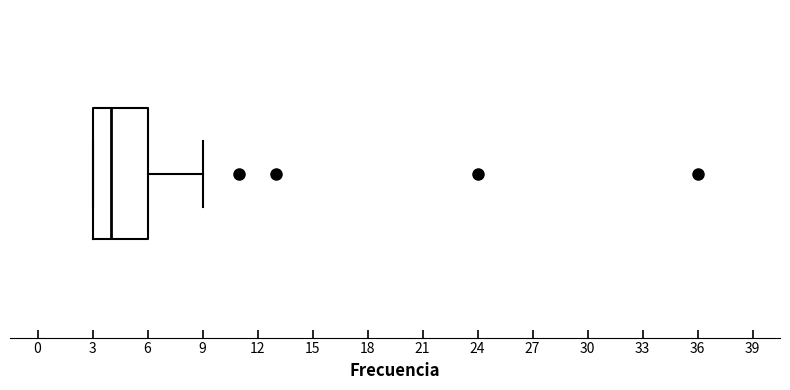

Read this box plot against the x-axis: the position of the median line, the range covered by the box, and the ends of both whiskers. The values are not printed on the chart, so give them approximately, as read against the axis.

median 4, box 3 to 6, whiskers 3 to 9